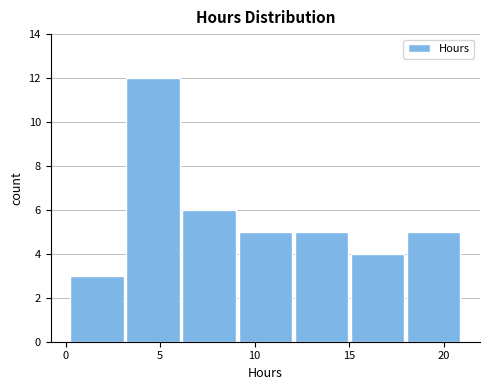

Over which range of the x-axis is the bar tallest?

3 to 6